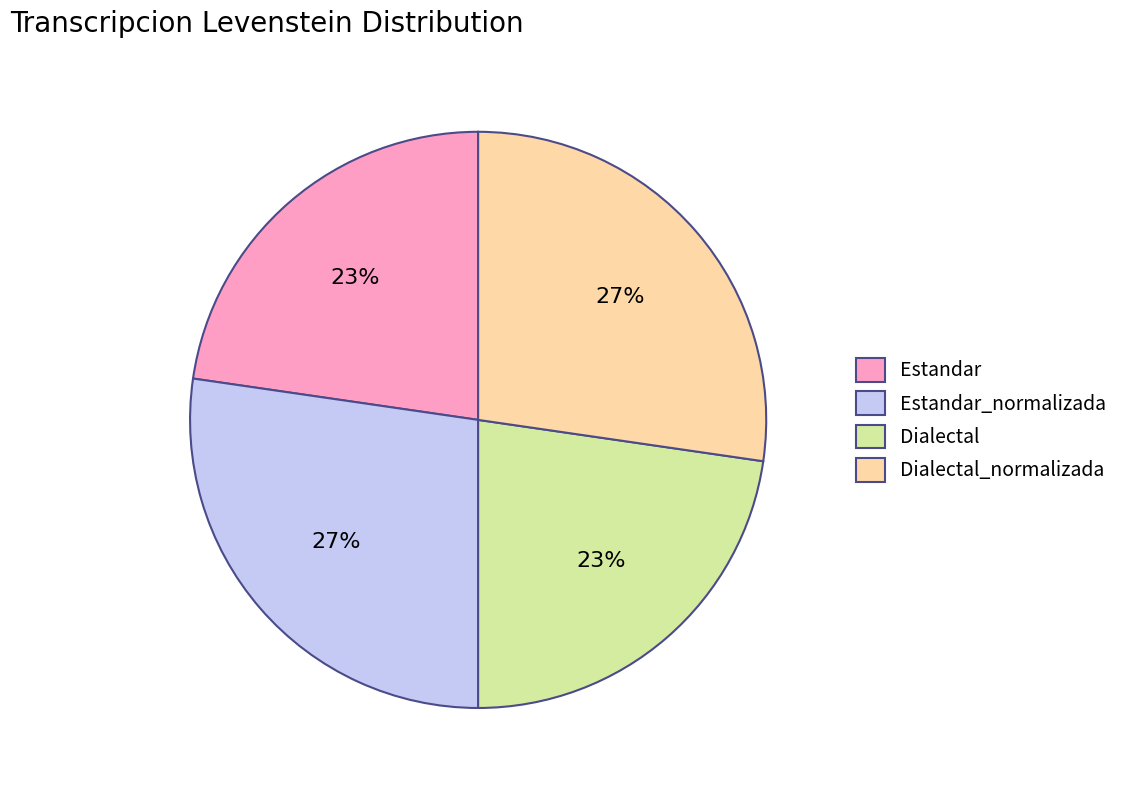

Between Dialectal and Estandar_normalizada, which is larger?

Estandar_normalizada